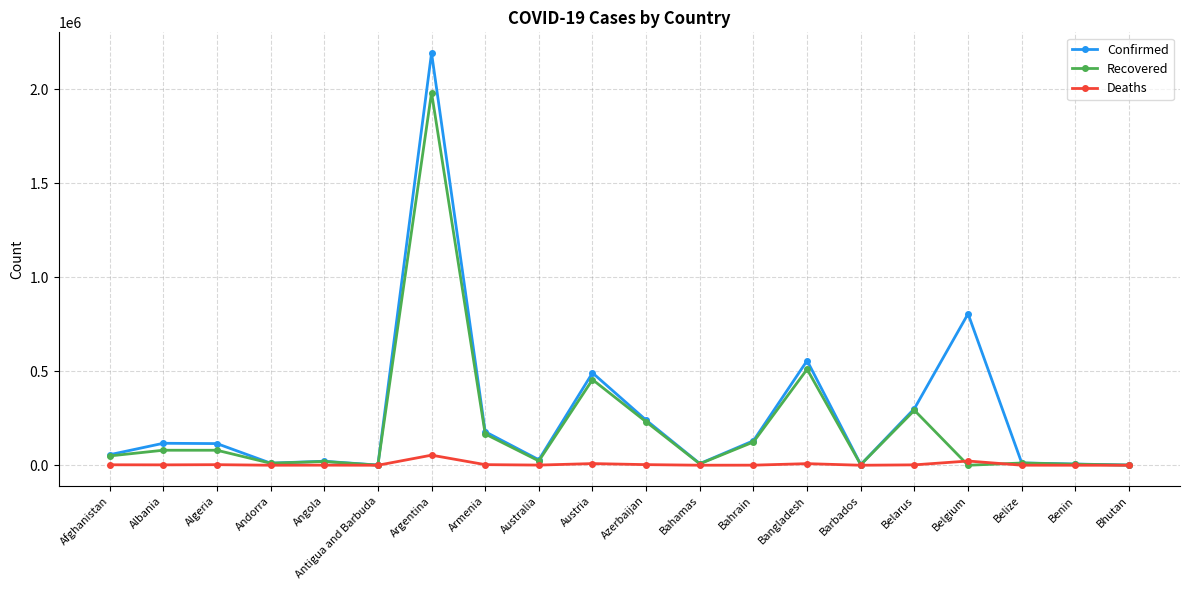

True or false: Recovered has a value of 121565 at Belarus.

False